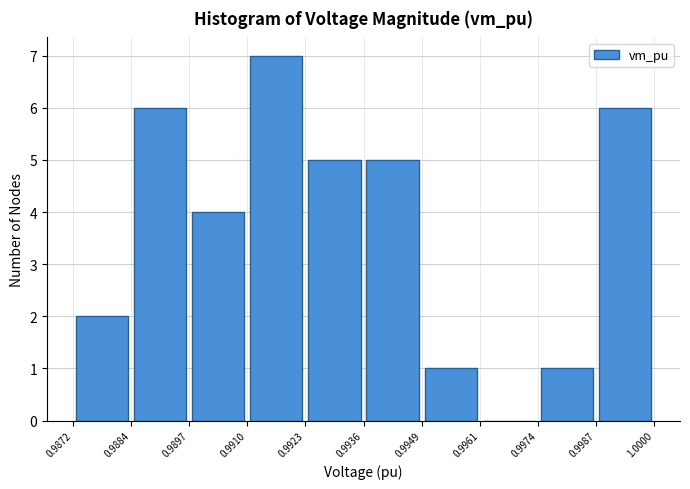

Which range on the x-axis has the tallest bar?

0.9910 to 0.9923